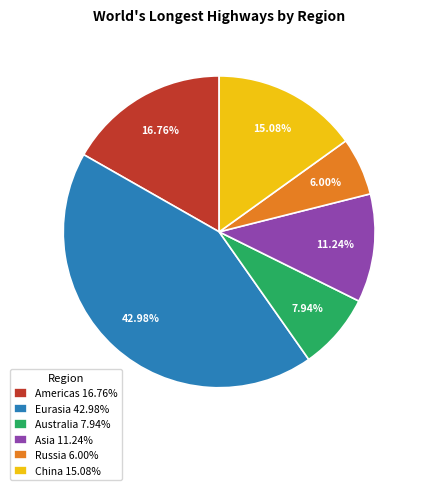

Which has a higher value, Eurasia 42.98% or Russia 6.00%?

Eurasia 42.98%